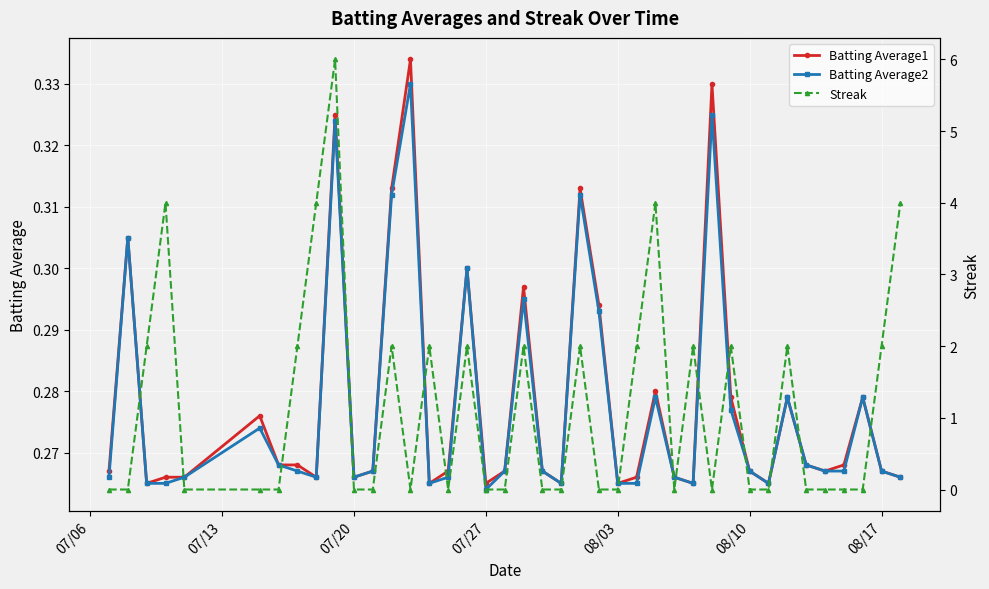

What is the maximum value for Batting Average2?

0.3